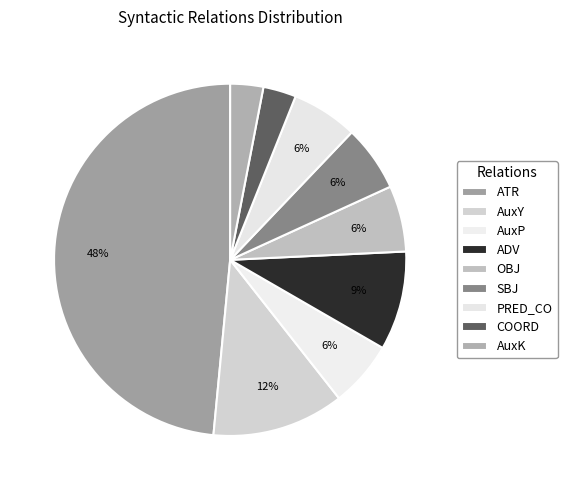

Count the number of slices in the pie.

9